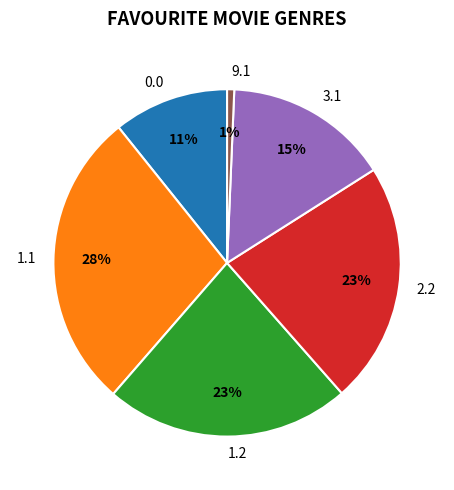

Which slice is the smallest?

9.1